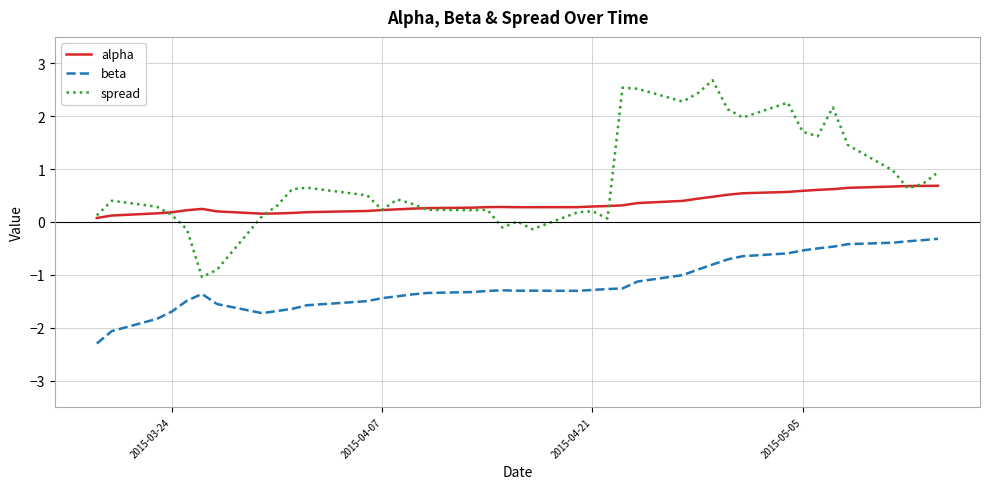

Which series has the widest spread of values?

spread